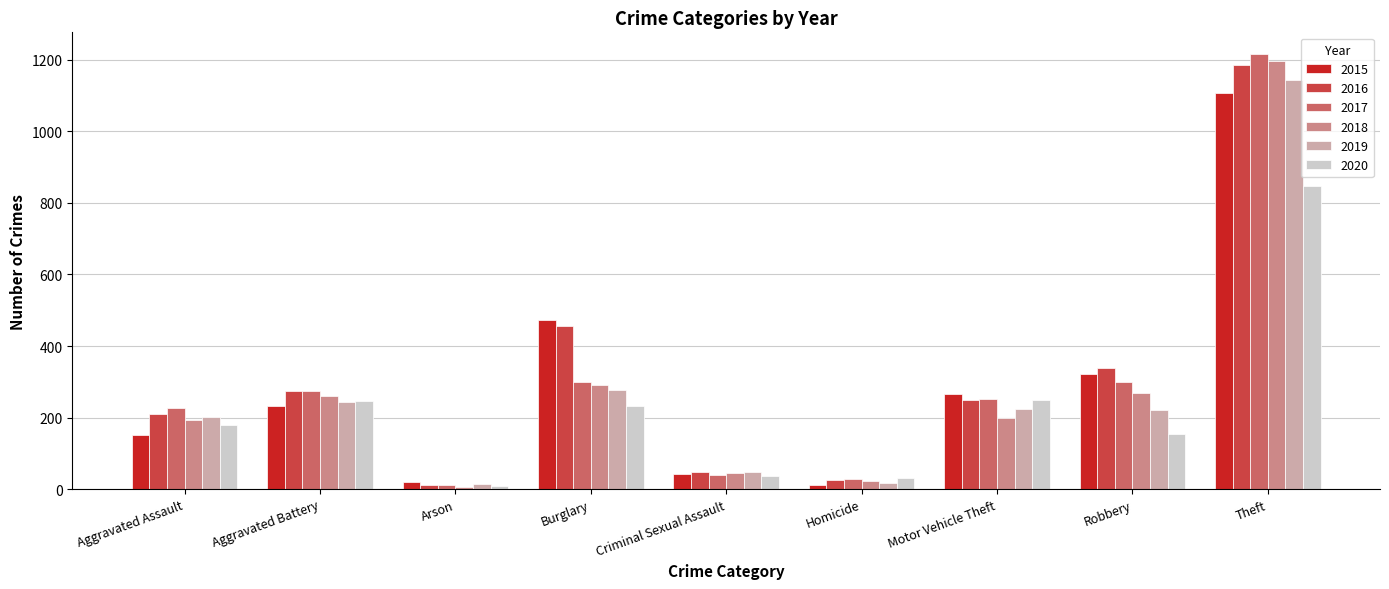

What position from the left is Burglary?

4